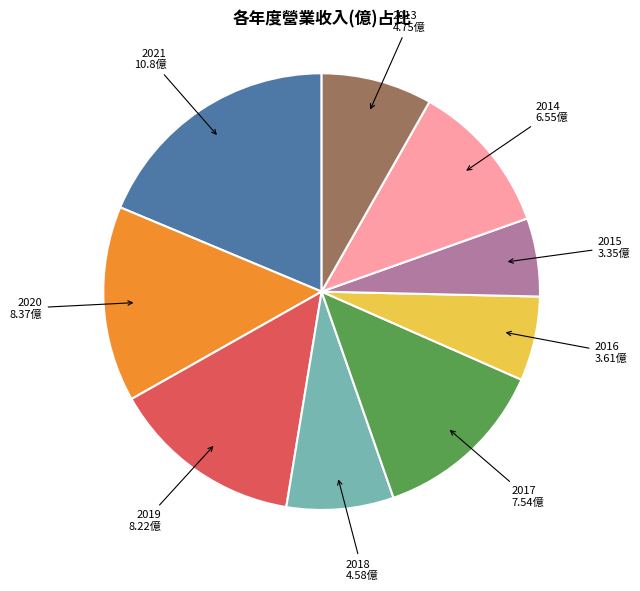

Is there any slice that represents more than half of the pie?

No